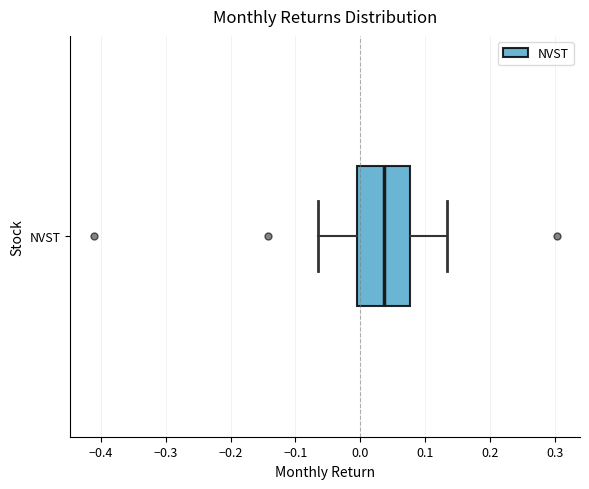

Read this box plot against the x-axis: the position of the median line, the range covered by the box, and the ends of both whiskers. The values are not printed on the chart, so give them approximately, as read against the axis.

median 0.04, box 0.00 to 0.08, whiskers -0.06 to 0.13